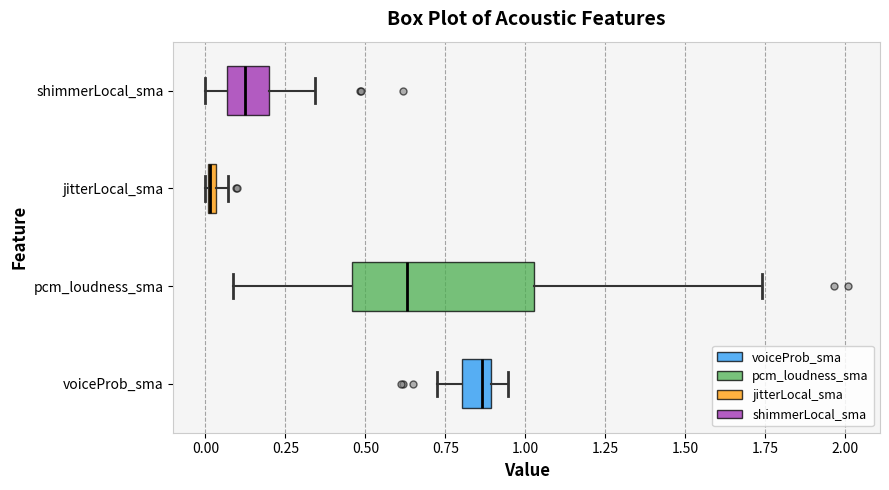

Comparing the boxes themselves (not the whiskers), which one is the widest?

pcm_loudness_sma